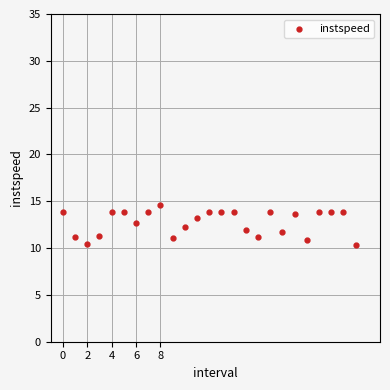

What is the range of Y values (max minus min)?

4.3